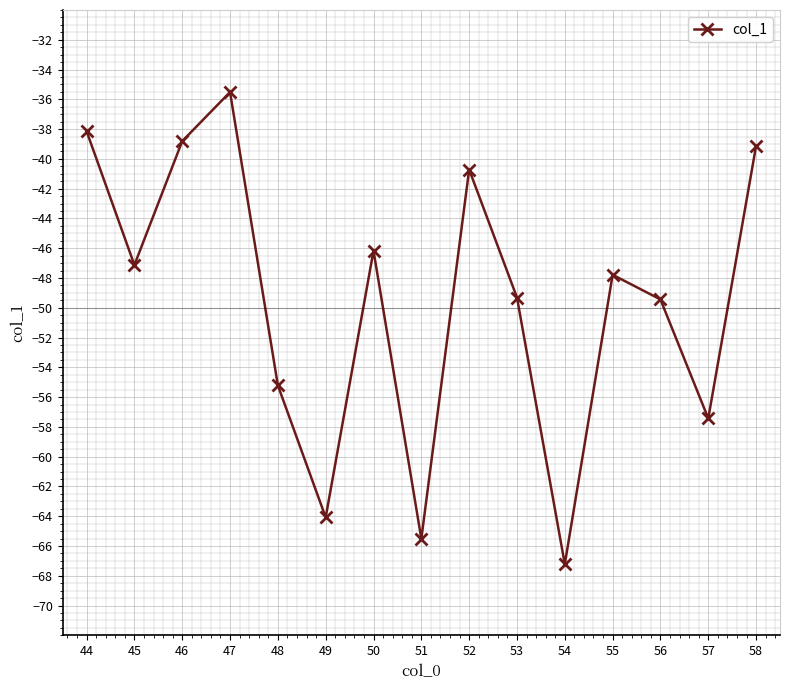

How many points are higher than both their immediate neighbors (excluding endpoints)?

4